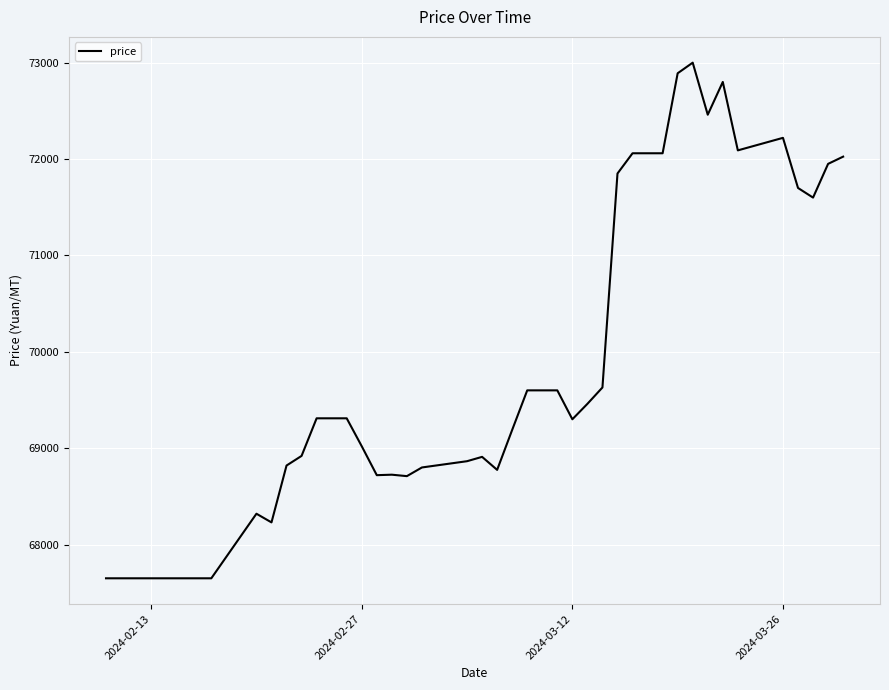

What is the greatest value displayed?

73000